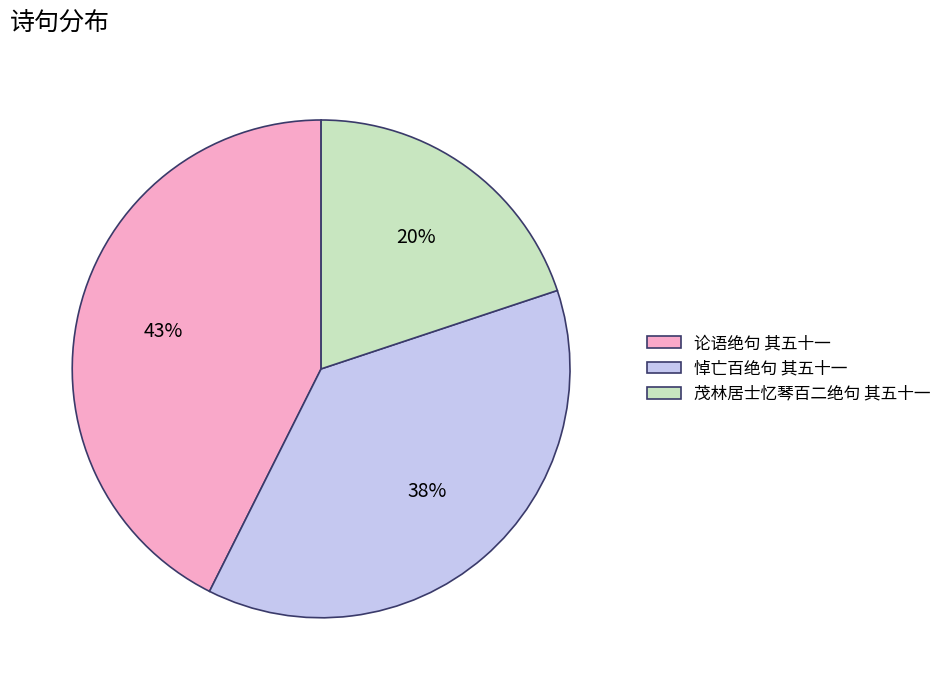

Between 论语绝句 其五十一 and 悼亡百绝句 其五十一, which is larger?

论语绝句 其五十一